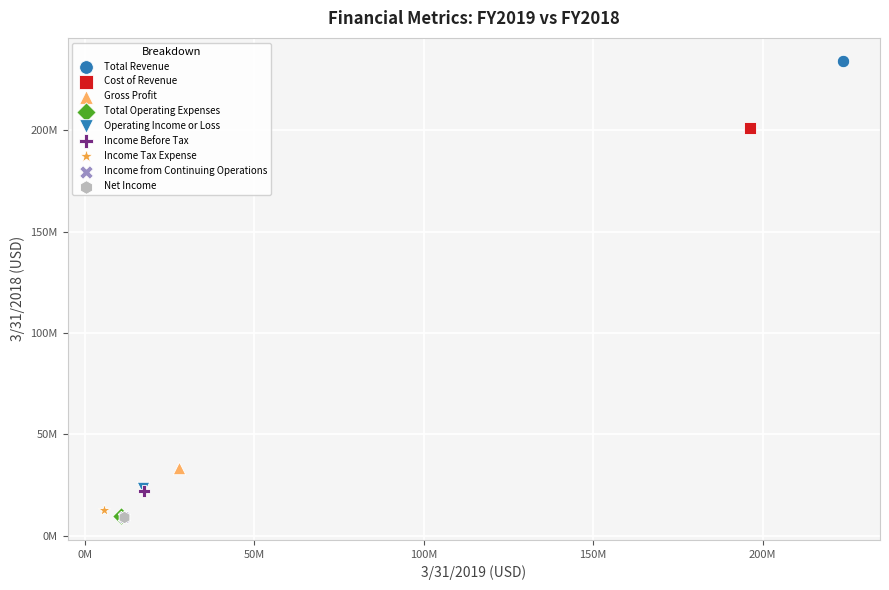

What are all the series names shown in the legend?

Total Revenue, Cost of Revenue, Gross Profit, Total Operating Expenses, Operating Income or Loss, Income Before Tax, Income Tax Expense, Income from Continuing Operations, Net Income